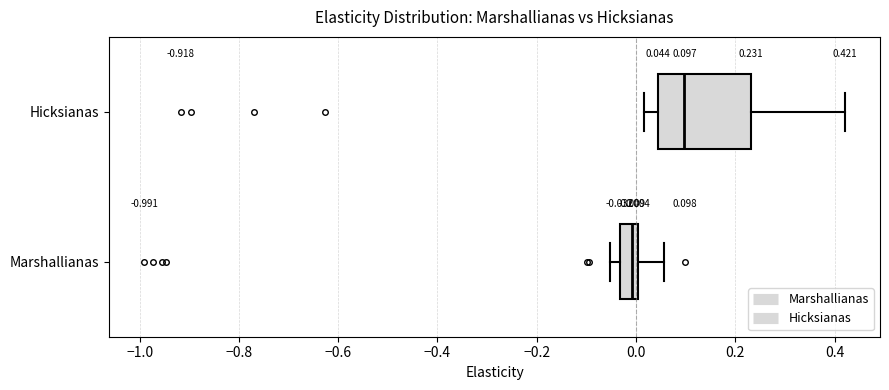

Which box's median line is the furthest to the right?

Hicksianas